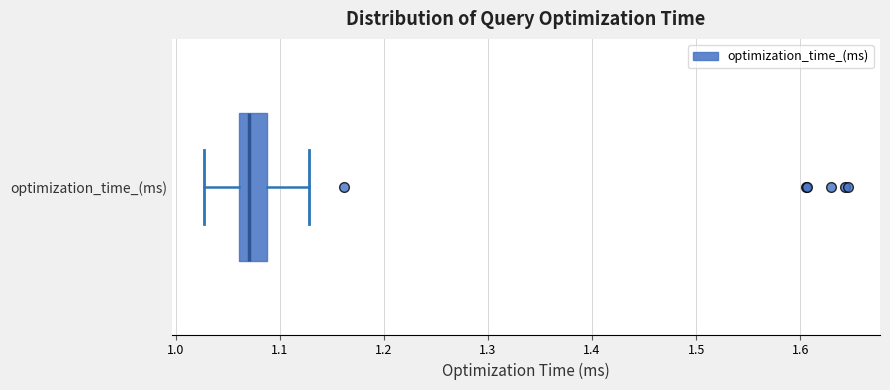

Read this box plot against the x-axis: the position of the median line, the range covered by the box, and the ends of both whiskers. The values are not printed on the chart, so give them approximately, as read against the axis.

median 1.07, box 1.06 to 1.09, whiskers 1.03 to 1.13